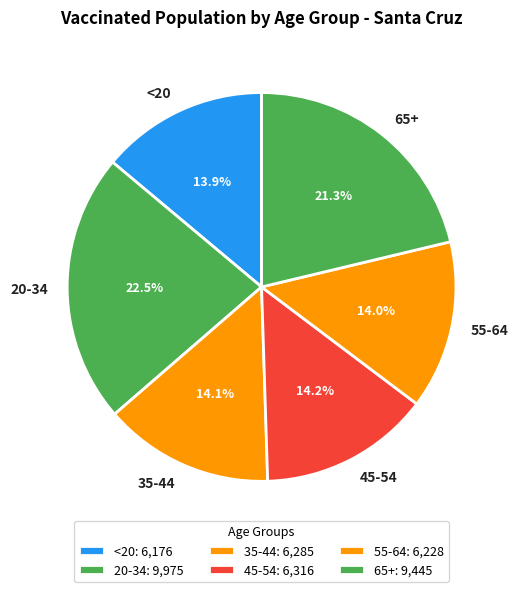

What portion of the pie excludes 55-64?

86.0%